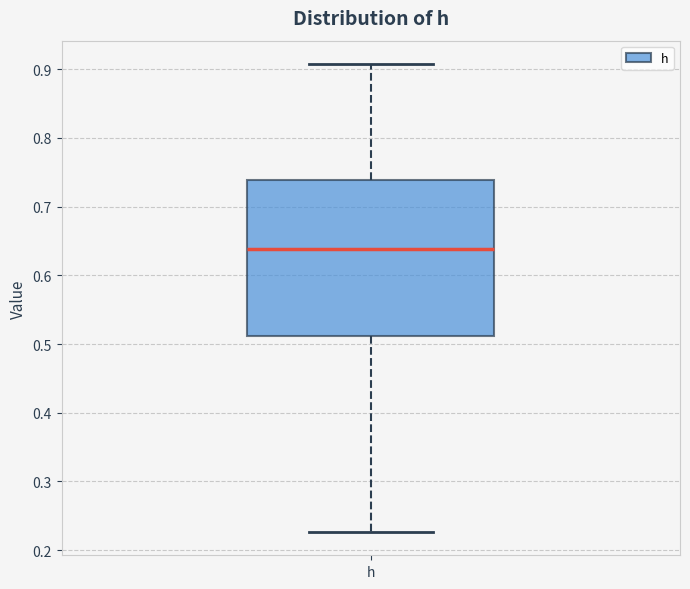

Where is the upper edge of the box for h on the y-axis? The values are not printed on the chart, so give them approximately, as read against the axis.

0.74